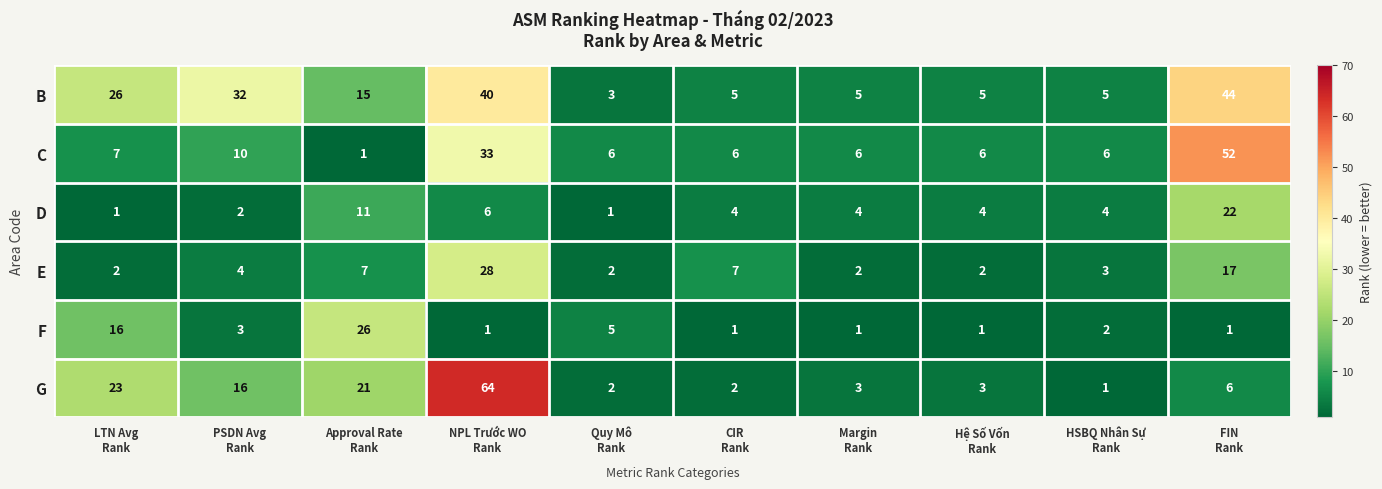

What is the maximum value for E?

28